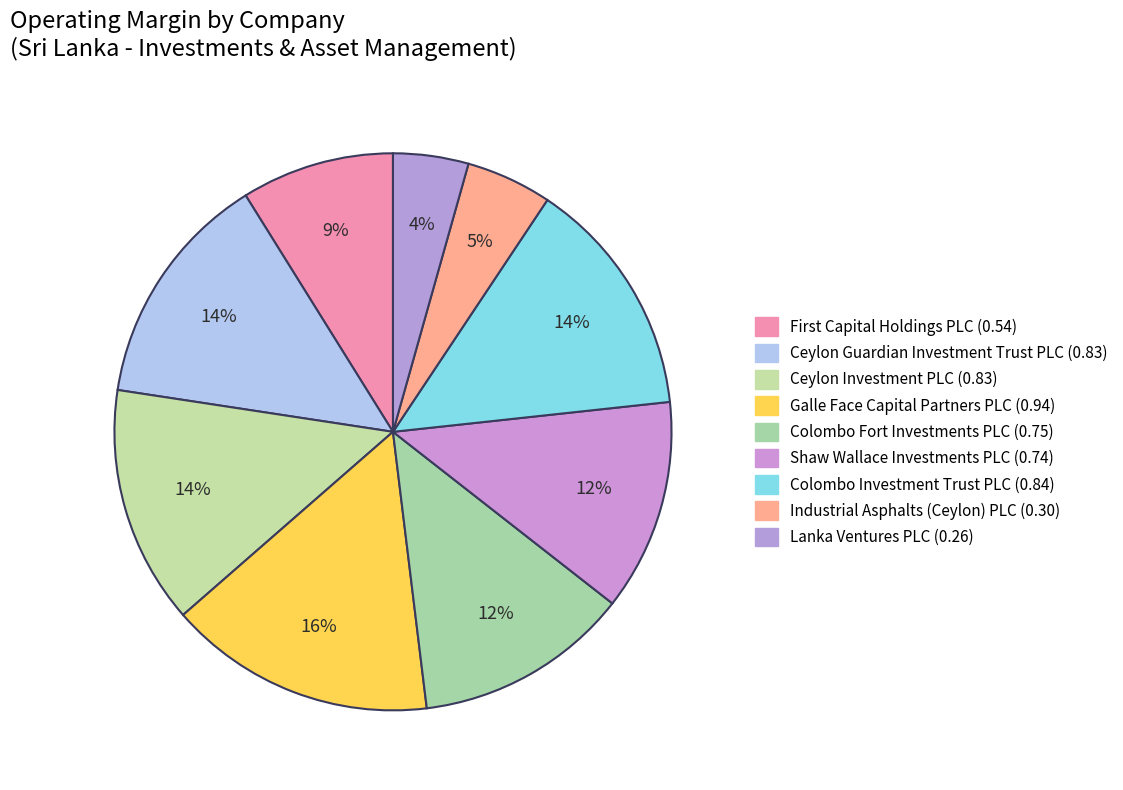

Does Shaw Wallace Investments PLC account for over 50% of the chart?

No